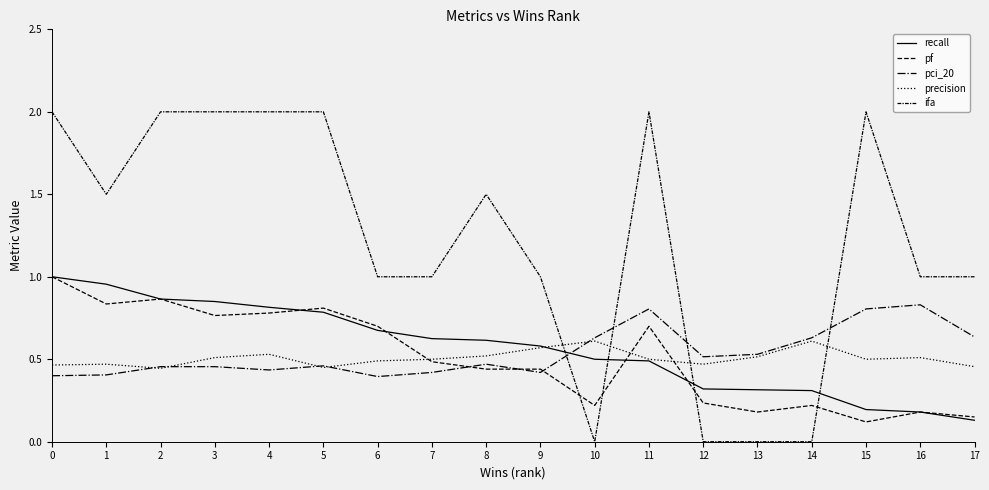

At which label is recall closest to 0?

17